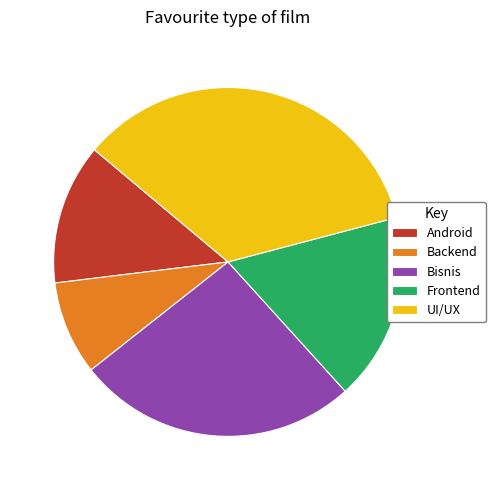

Is there a majority slice in this chart?

No